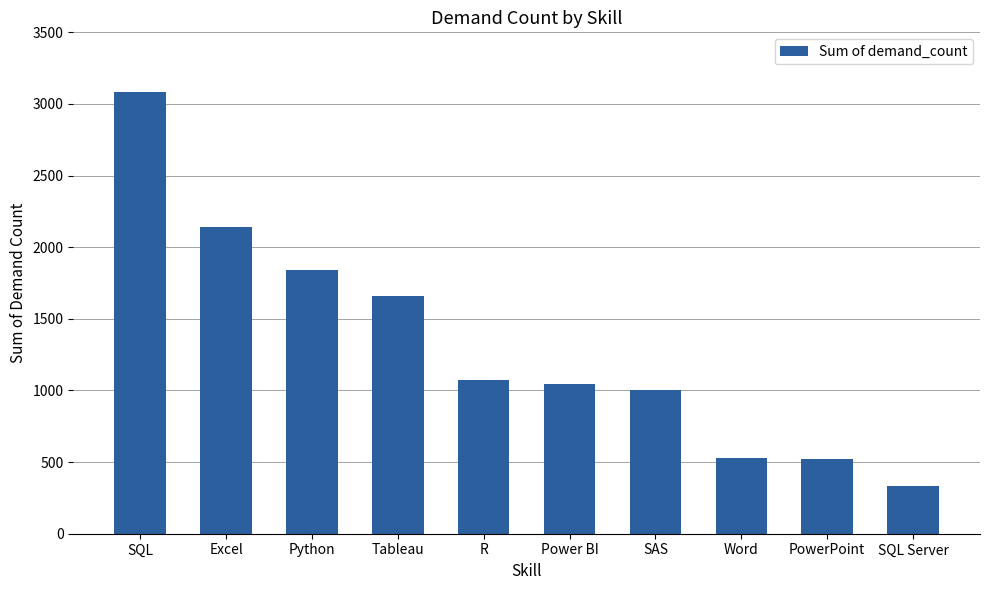

Does the chart contain stacked bars?

No